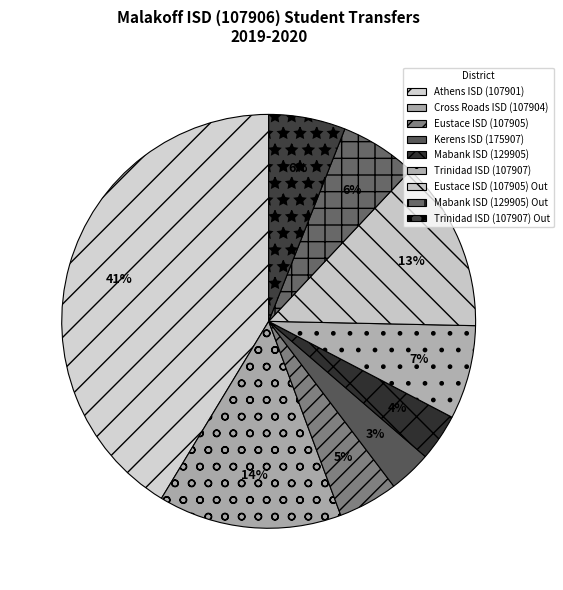

Which category has the biggest portion of the pie?

Athens ISD (107901)